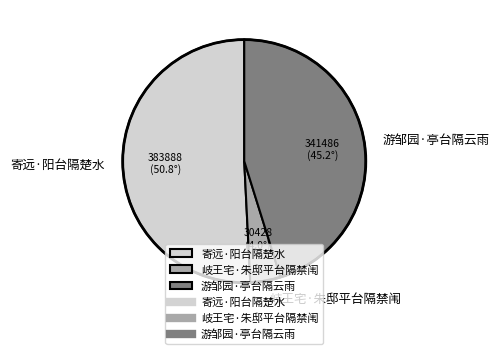

What is the smallest slice in the pie chart?

岐王宅·朱邸平台隔禁闱